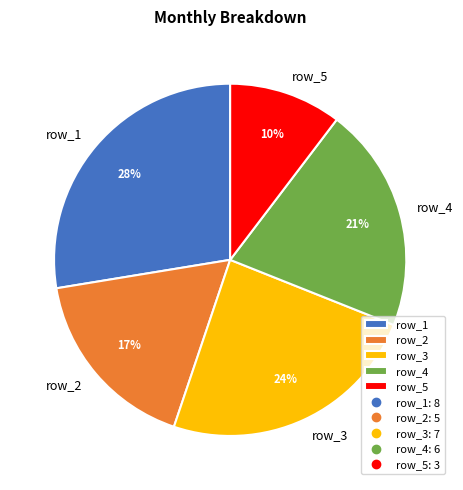

Which category has the smallest portion of the pie?

row_5